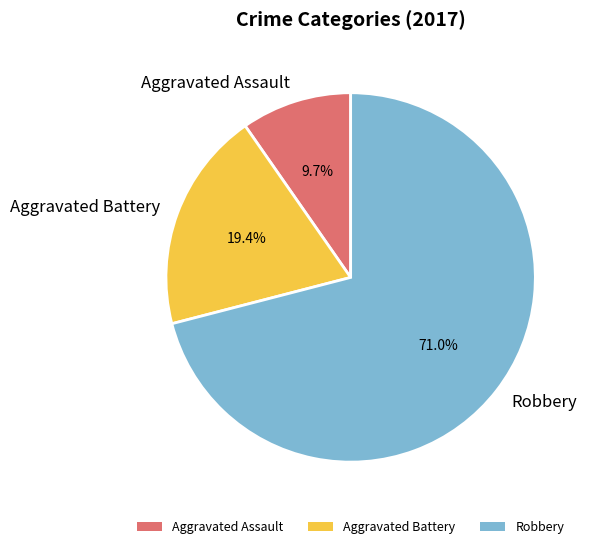

What percentage do Robbery and Aggravated Battery together represent?

90.3%